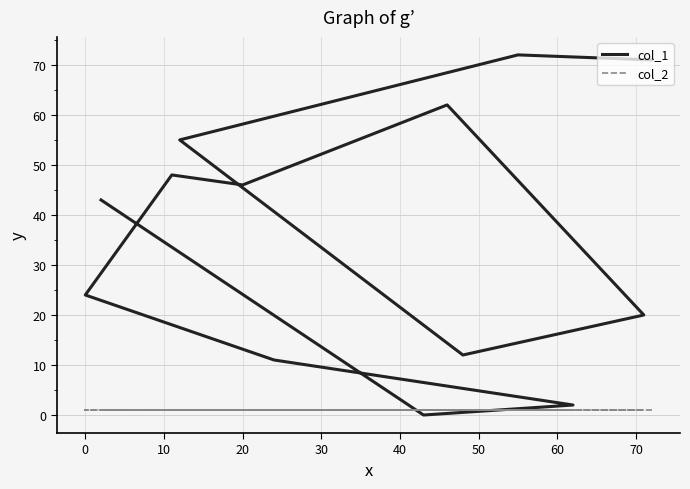

Reading left to right, transcribe all the data shown in this chart.

col_1: 71	72	55	12	20	62	46	48	24	11	2	0	43
col_2: 1	1	1	1	1	1	1	1	1	1	1	1	1